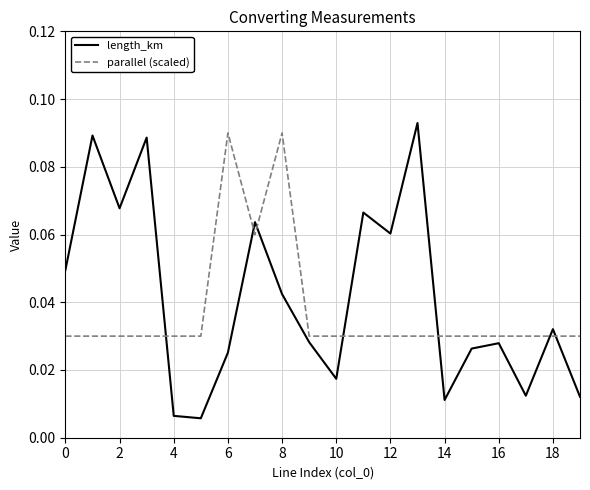

Rank the series by their average value, from highest to lowest.

length_km, parallel (scaled)